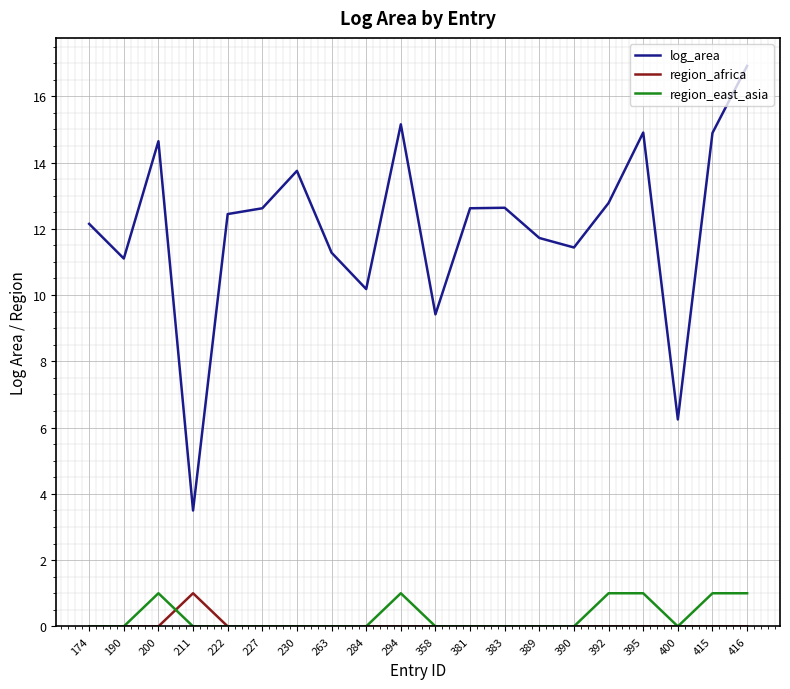

Read the region_east_asia value at 294.

1.0